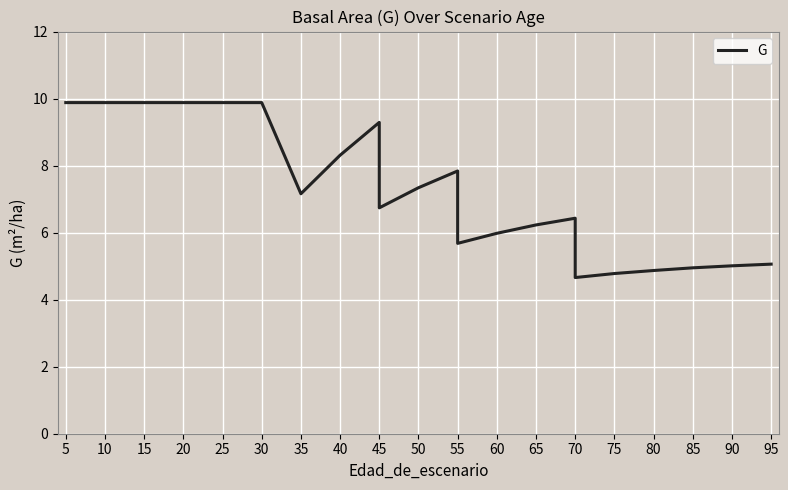

What is the average value?

7.5